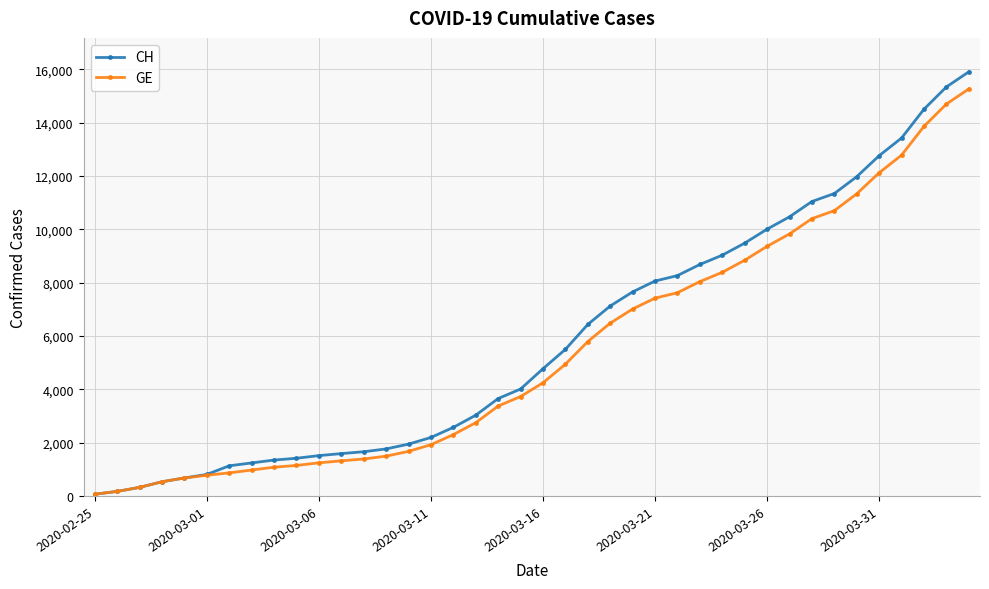

How many data points in CH are less than 4775?

20